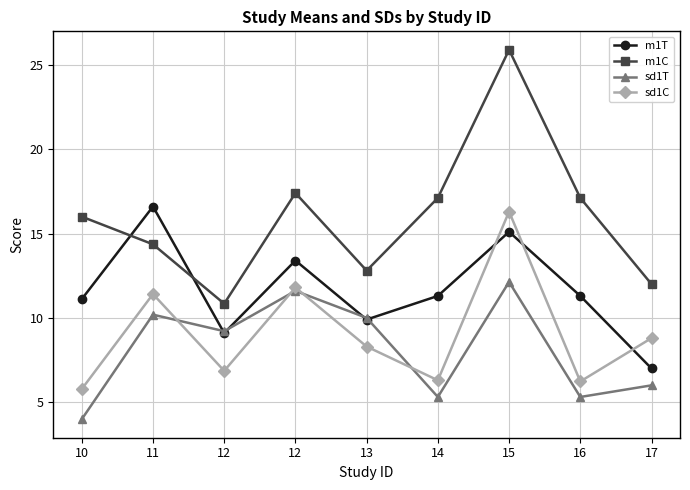

How many data points in m1C are less than 16?

4